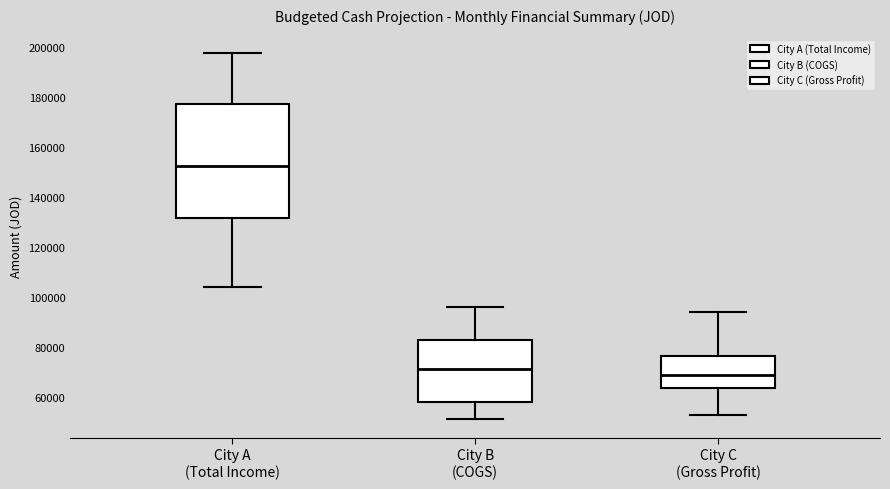

Where is the upper edge of the box for City A (Total Income) on the y-axis? The values are not printed on the chart, so give them approximately, as read against the axis.

178000